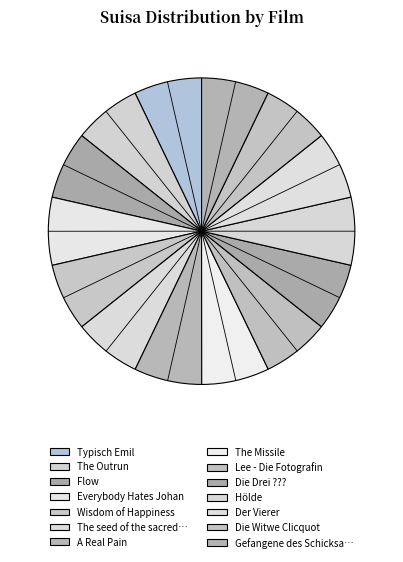

To the nearest percent, what is the combined percentage of The Outrun and A Real Pain?

14%